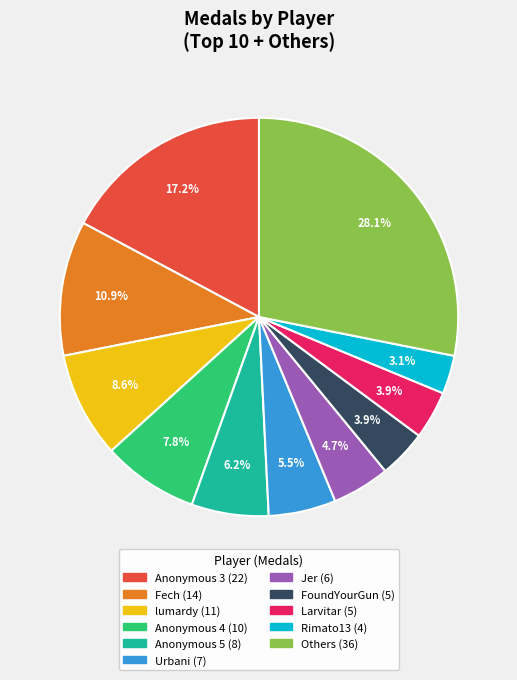

How many slices are in this pie chart?

11